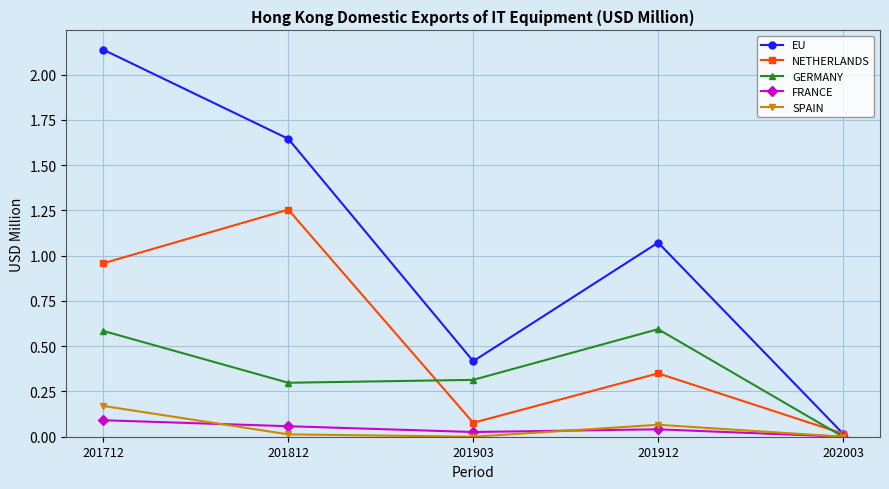

Is the value of GERMANY at 201903 greater than the value of NETHERLANDS at 201903?

Yes